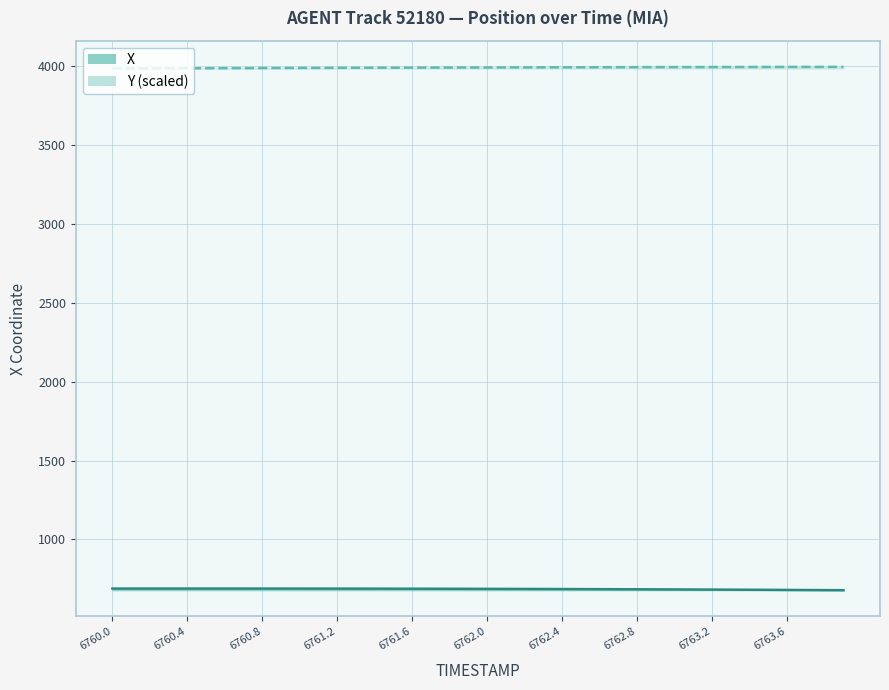

What position from the right is 6762.0?

35